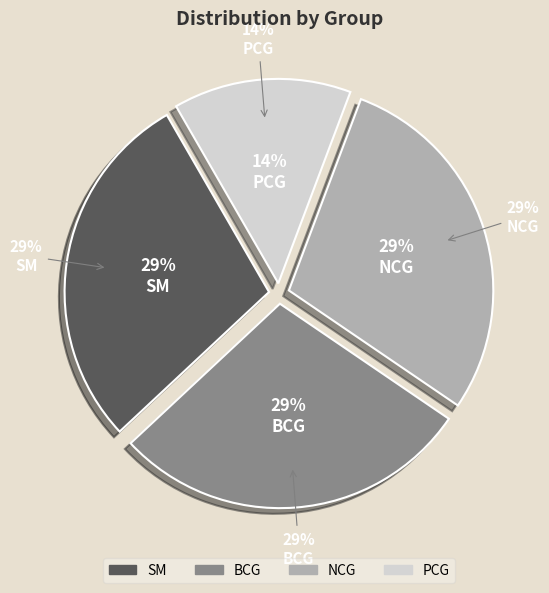

Which slice is the largest?

NCG